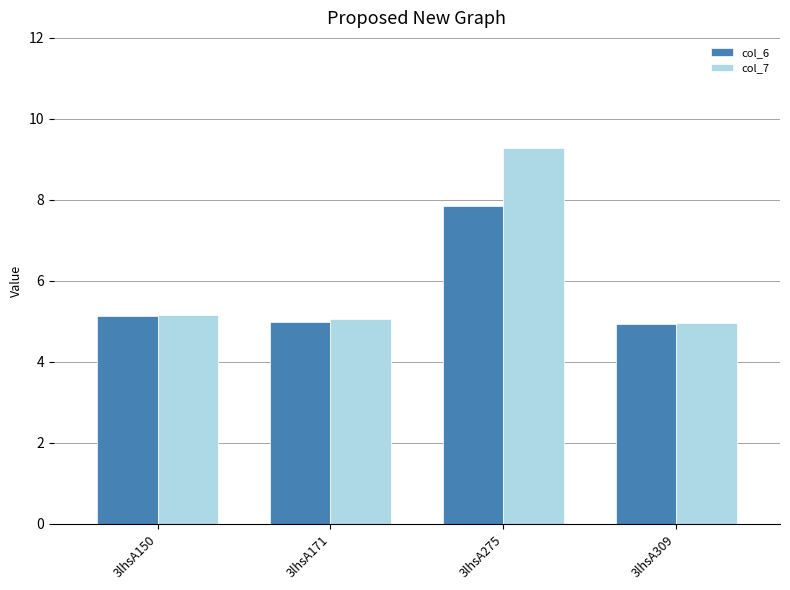

What is the value of the col_6 bar at the 3rd from the left?

7.8